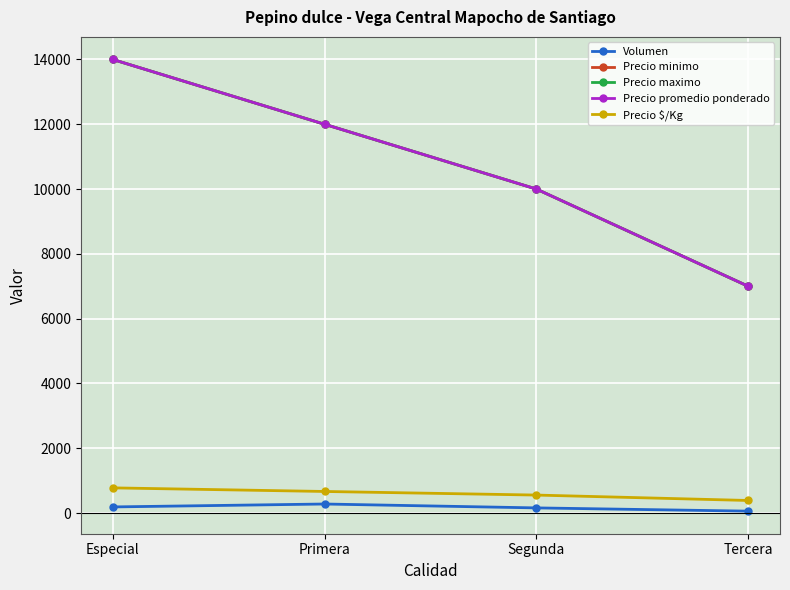

What is the sum of the Precio $/Kg values at Tercera and Primera?

1056